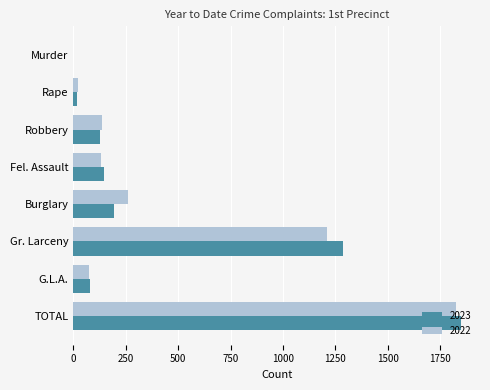

Is it true that 2023 equals 146 at Fel. Assault?

True